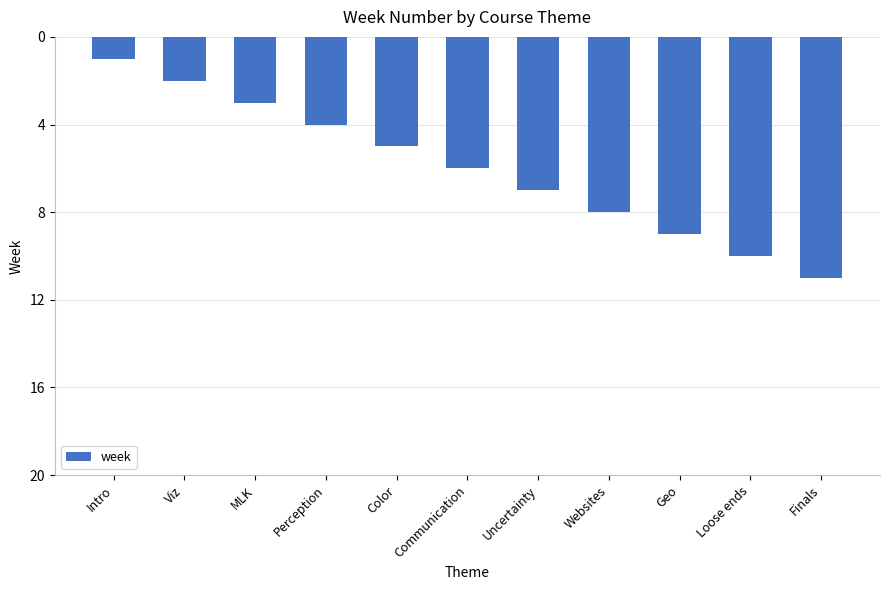

What is the value of the 11th bar from the left?

11